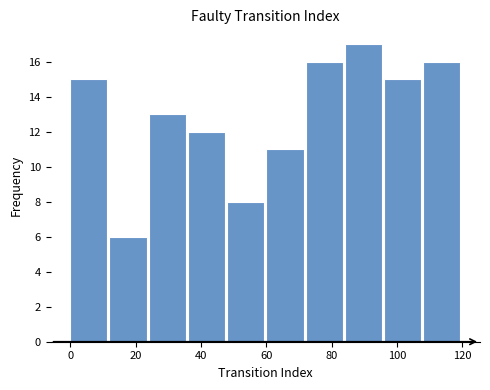

Reading left to right, transcribe this chart: for each bar, give the range it covers on the x-axis and its height. The values are not printed on the chart, so give them approximately, as read against the axis.

0 to 12: 15
12 to 24: 6
24 to 36: 13
36 to 48: 12
48 to 60: 8
60 to 72: 11
72 to 84: 16
84 to 96: 17
96 to 108: 15
108 to 120: 16